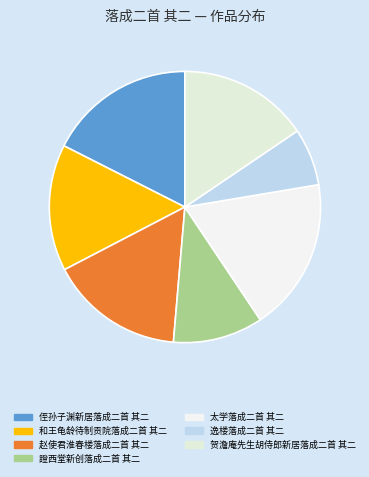

Which category has the biggest portion of the pie?

太学落成二首 其二